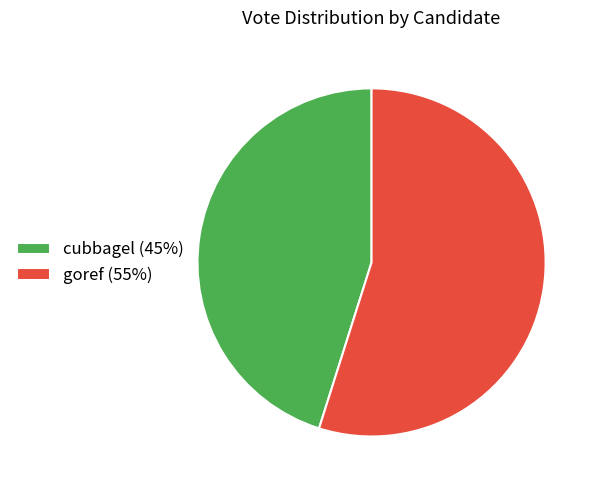

How many slices are in this pie chart?

2